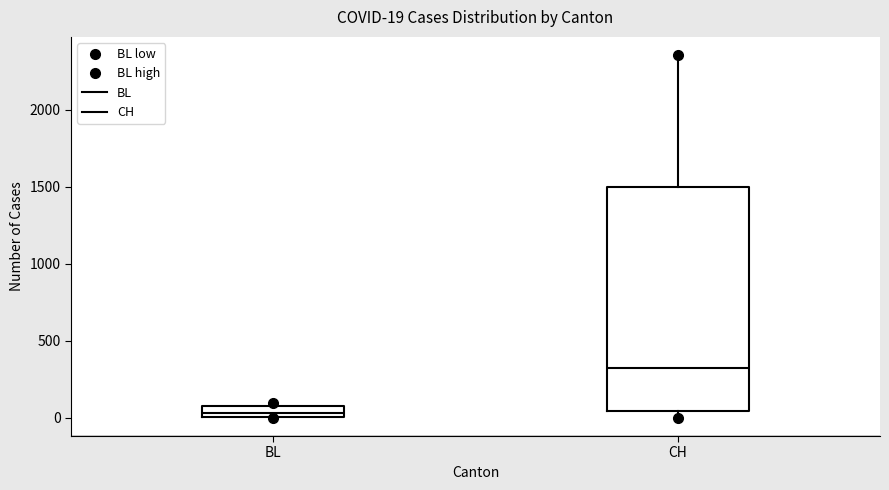

Which box's median line is the highest?

CH